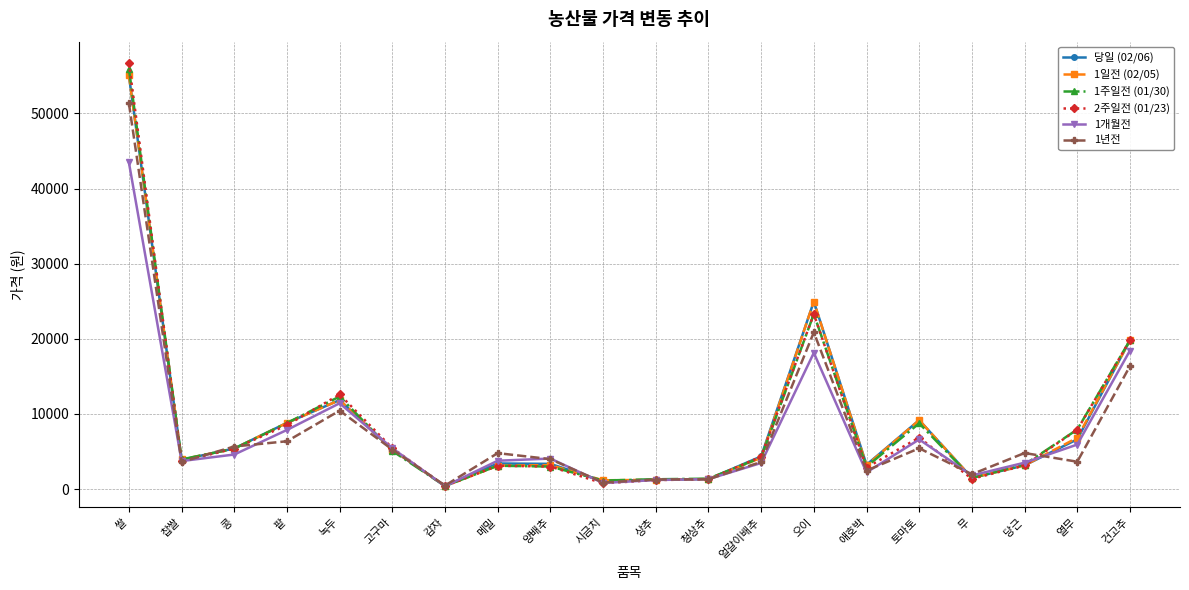

Between 상추 and 건고추, which series saw the biggest shift?

2주일전 (01/23)